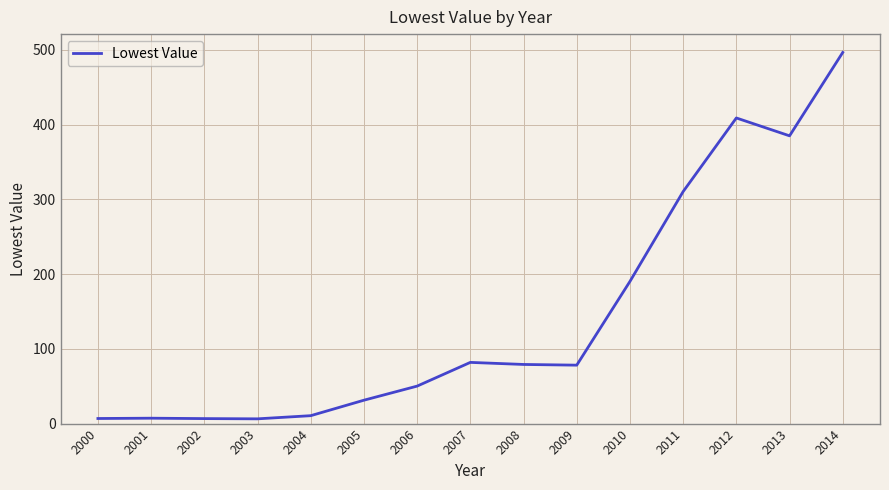

The value at 2008 is 79.1. True or false?

True